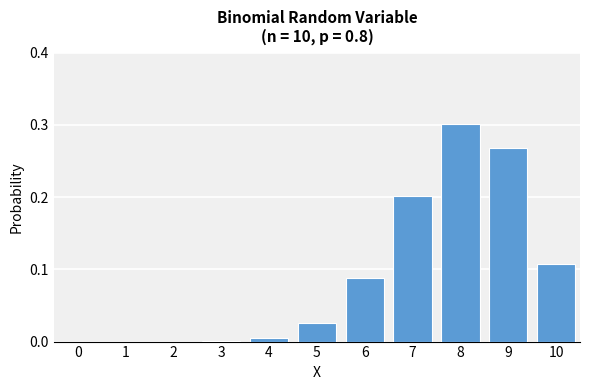

Which category has the highest value across all series?

8